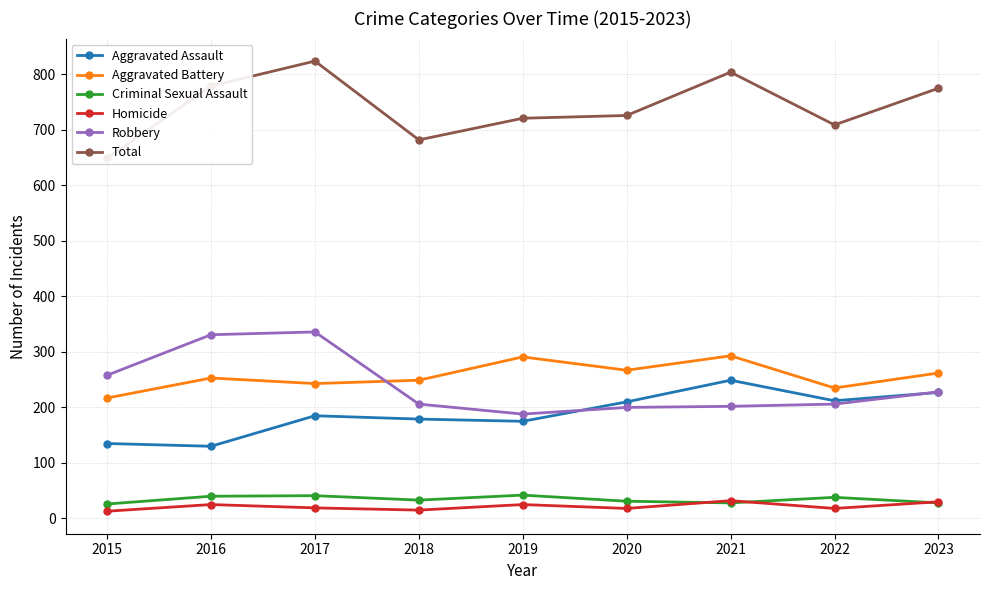

List the series in order of their peak value, lowest first.

Homicide, Criminal Sexual Assault, Aggravated Assault, Aggravated Battery, Robbery, Total